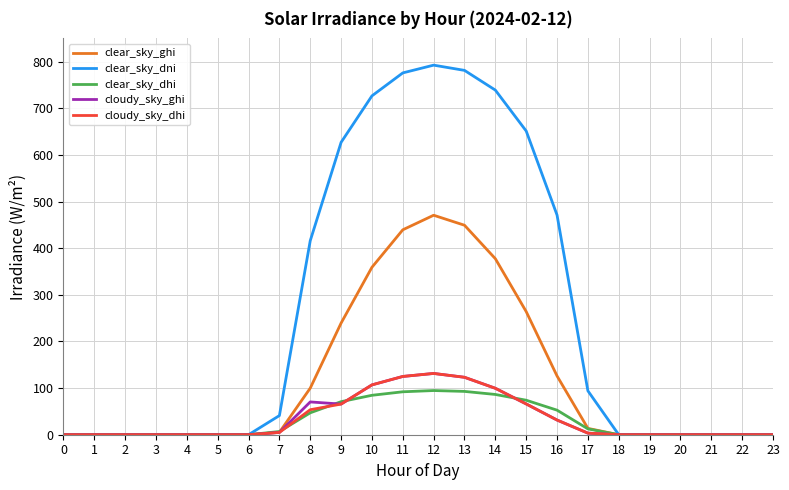

Which series has the largest range (max minus min)?

clear_sky_dni